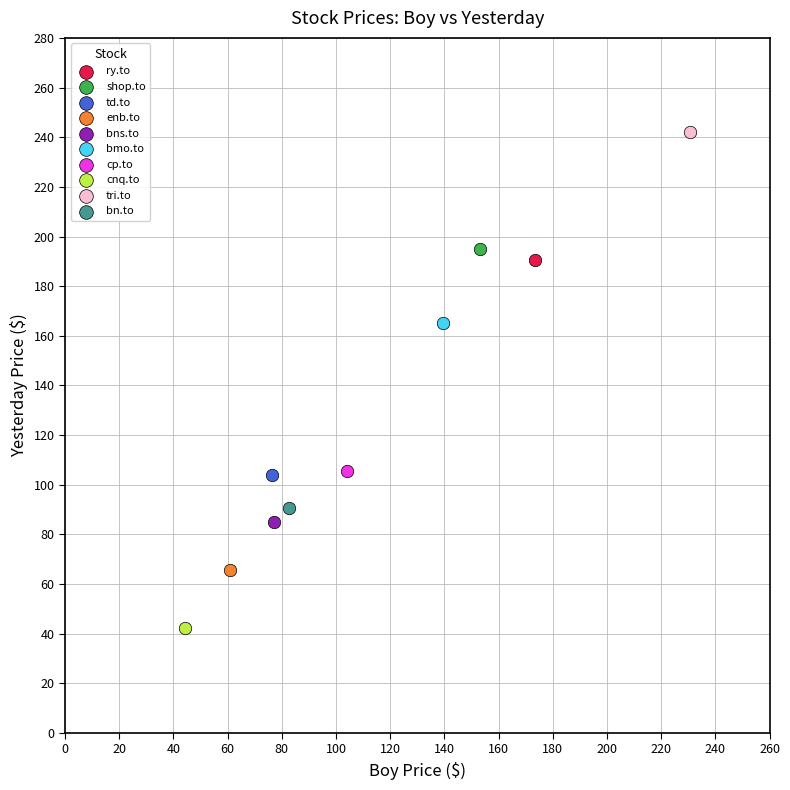

Which series reaches the maximum Y coordinate?

tri.to